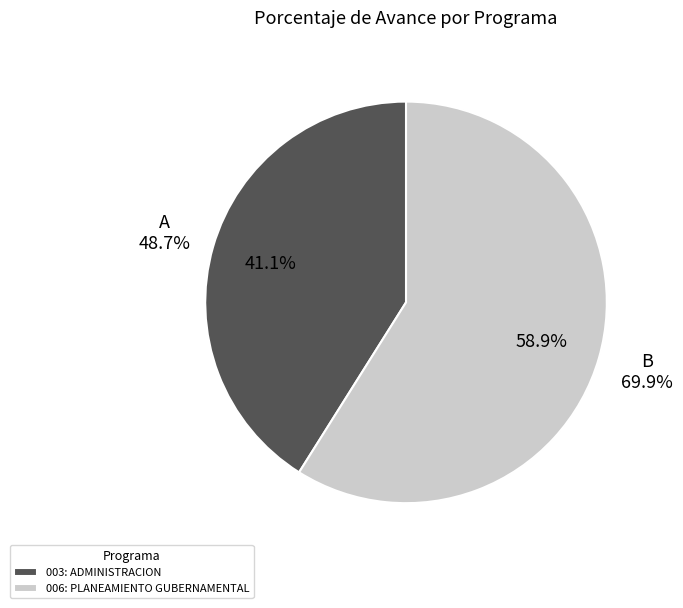

What percentage is the 003: ADMINISTRACION slice, to the nearest percent?

41%